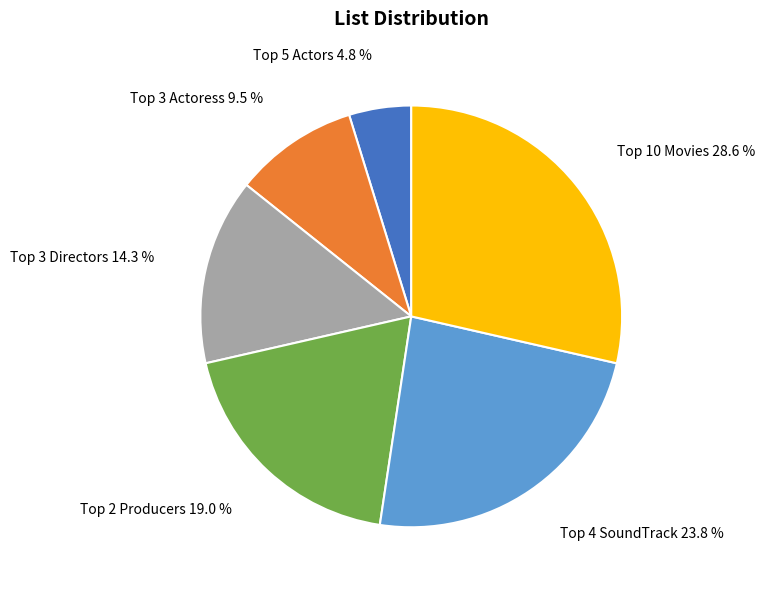

What is the largest slice in the pie chart?

Top 10 Movies